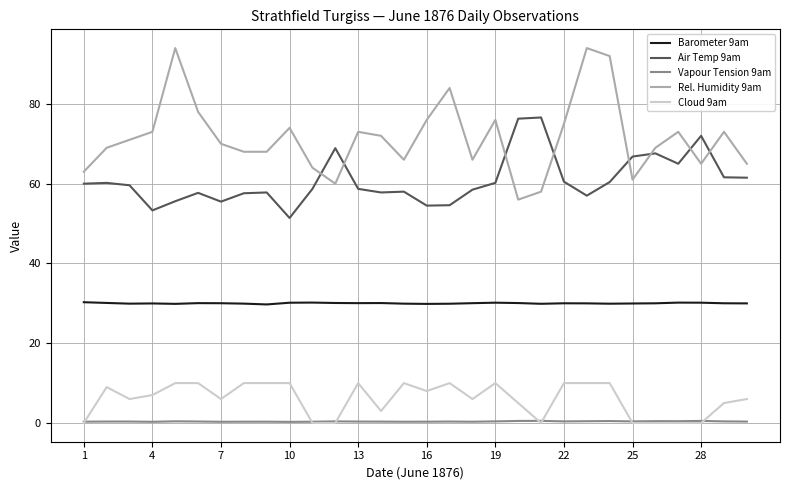

Which series has the largest range (max minus min)?

Rel. Humidity 9am